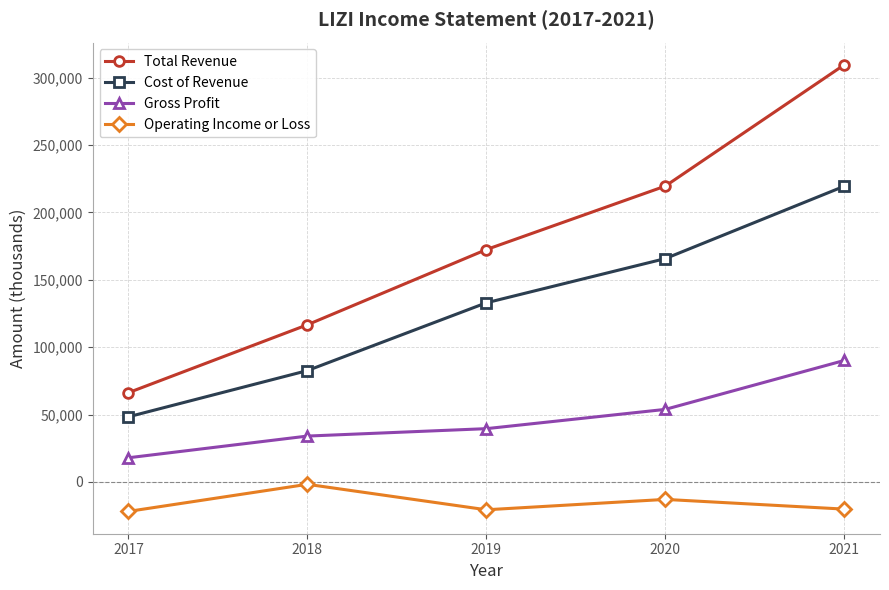

True or false: Total Revenue has more than 2 interior local peaks.

False